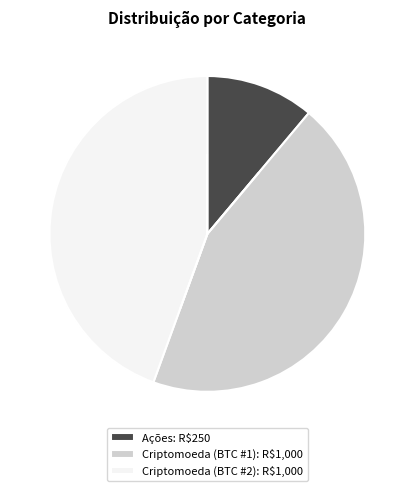

True or false: Ações: R$250 accounts for 11% of the total.

True